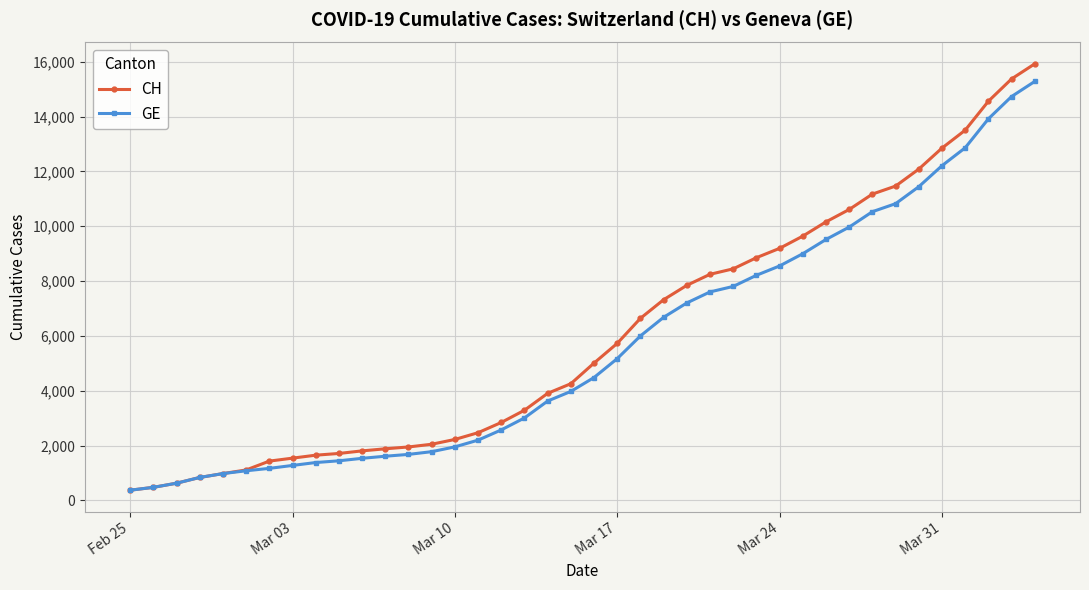

What is the greatest value displayed?

15926